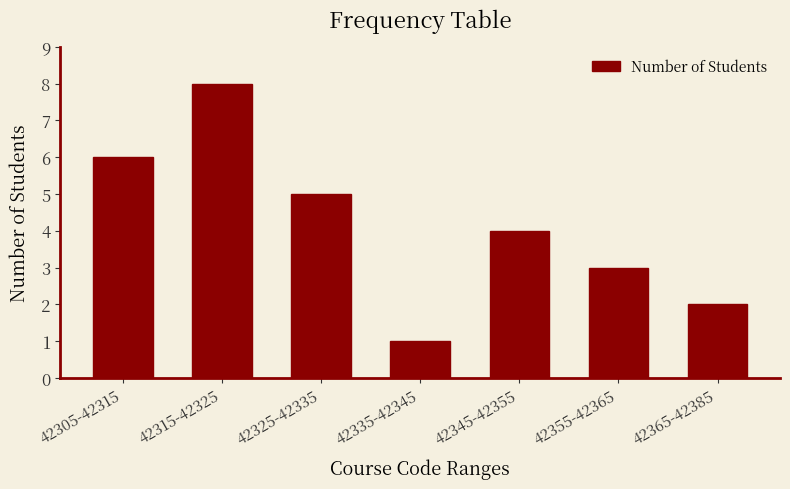

Reading right to left, transcribe all the data shown in this chart.

2	3	4	1	5	8	6